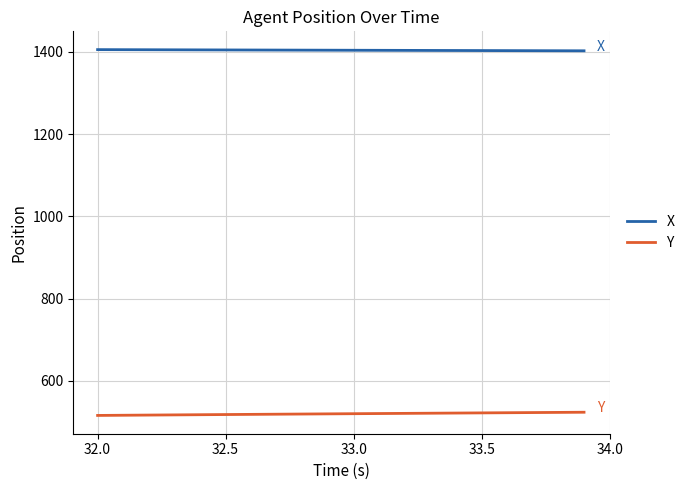

List the series in order of their overall mean, highest first.

X, Y